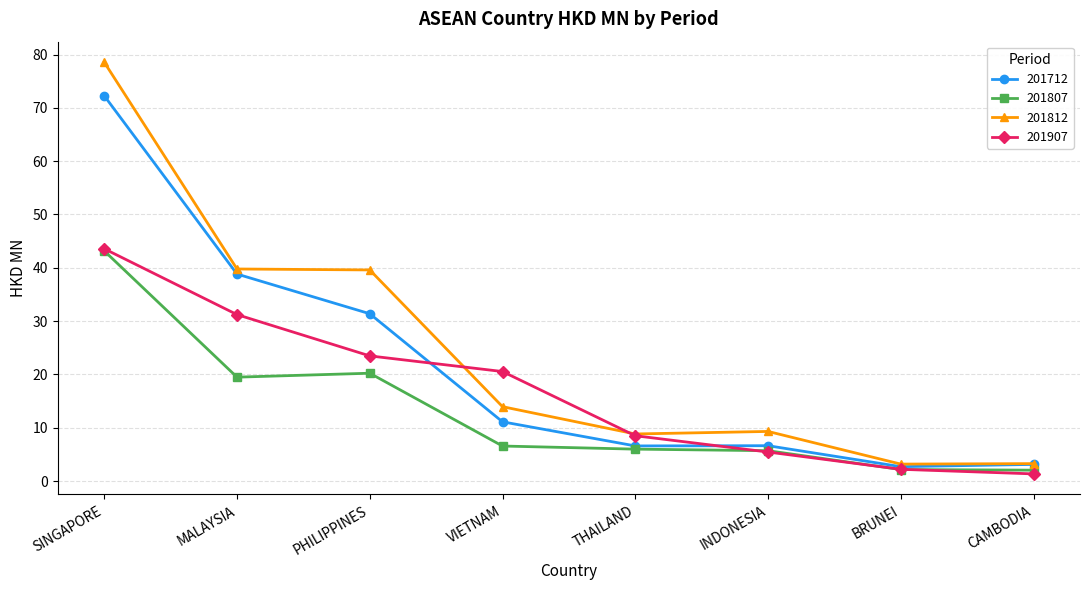

At which category does the chart reach its peak across all series?

SINGAPORE